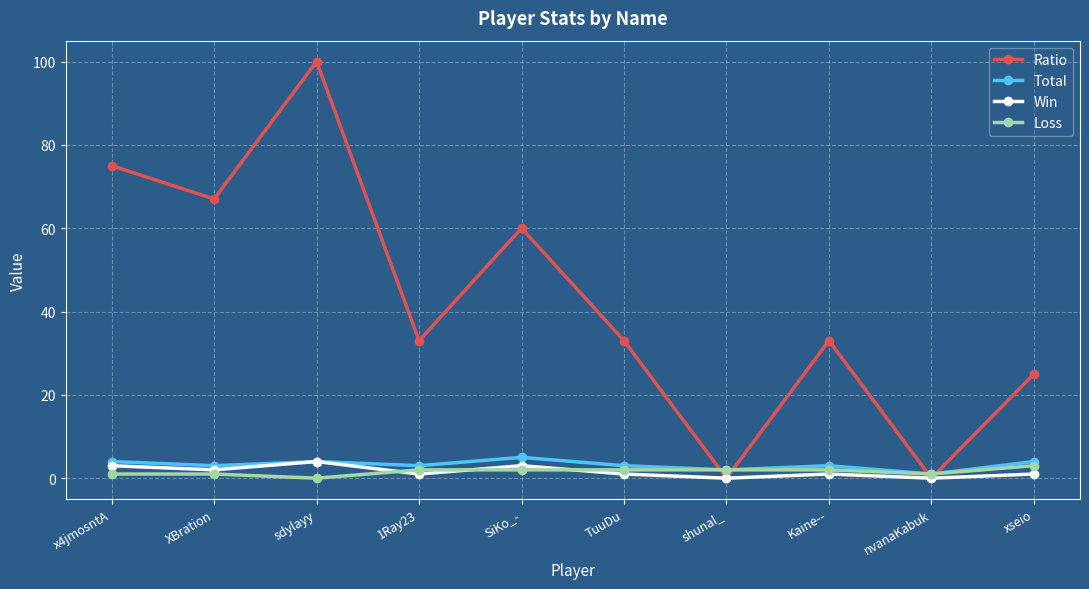

What is the sum of the Loss values at xseio and TuuDu?

5